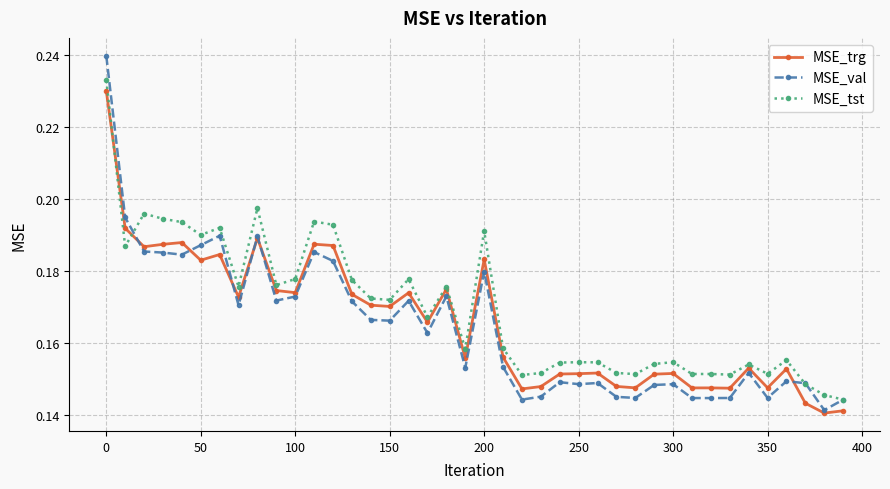

True or false: MSE_val has more than 1 points higher than both neighbors.

True